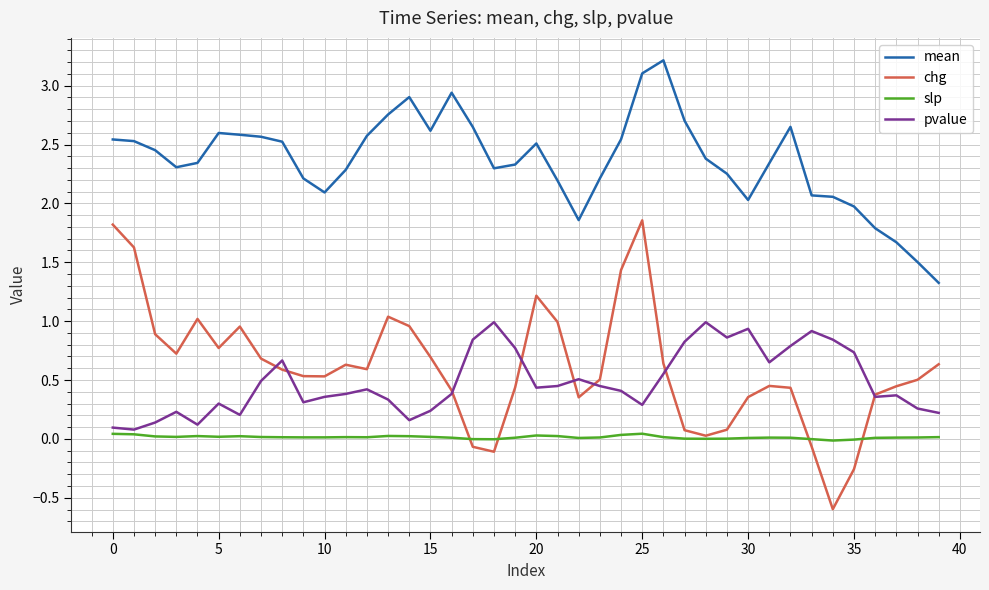

True or false: chg and mean intersect in this chart.

False